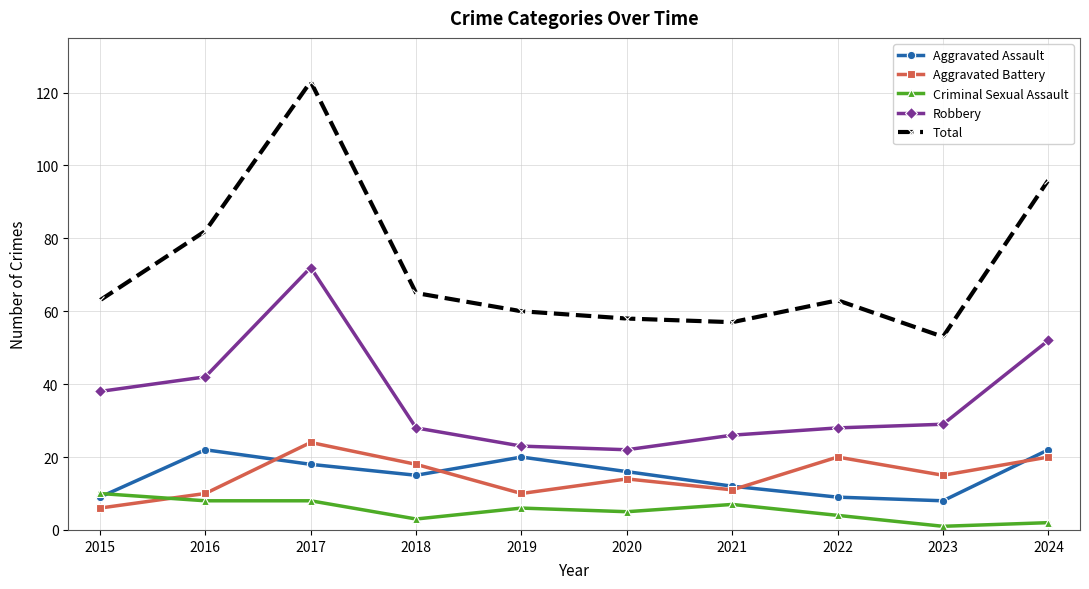

How many series are shown in this chart?

5